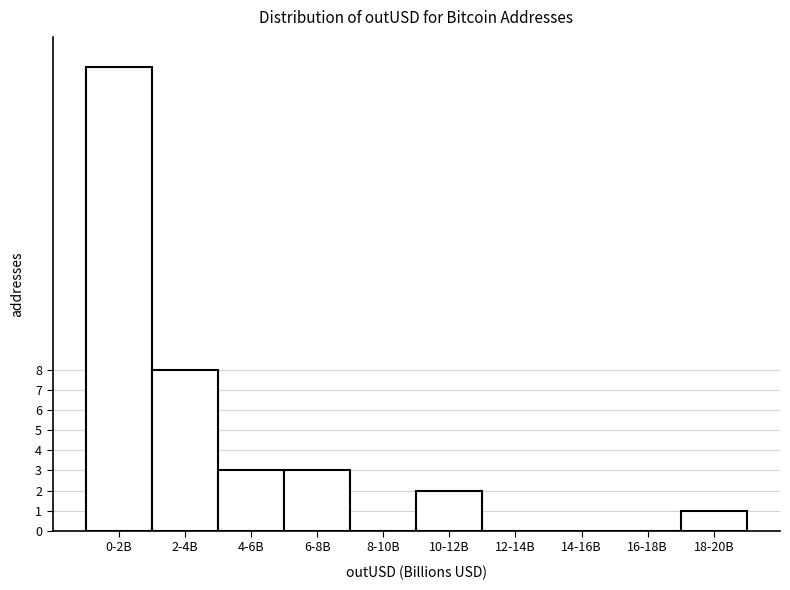

Reading left to right, extract all data points from this chart.

0-2B=23	2-4B=8	4-6B=3	6-8B=3	8-10B=0	10-12B=2	12-14B=0	14-16B=0	16-18B=0	18-20B=1